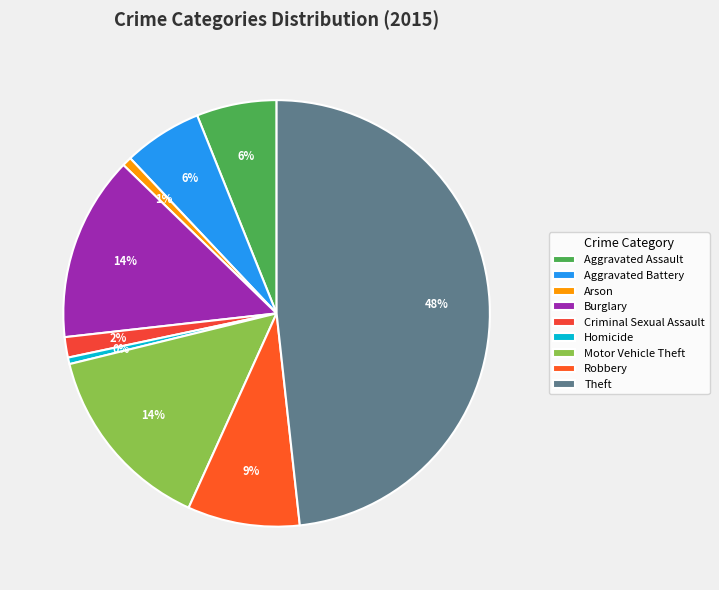

Which category has the biggest portion of the pie?

Theft